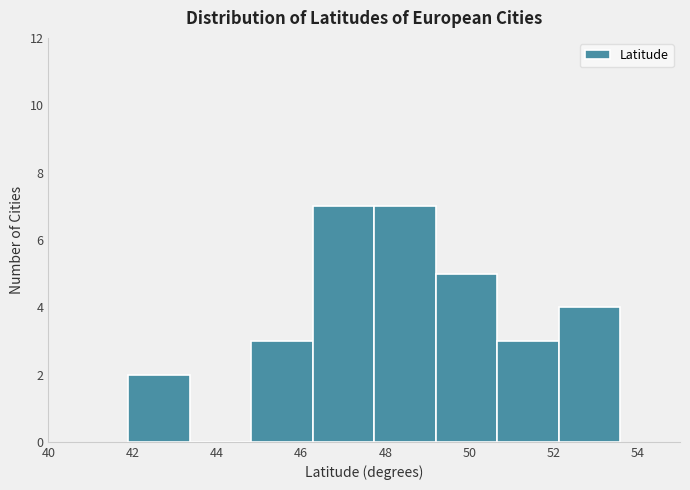

Reading left to right, transcribe this chart: for each bar, give the range it covers on the x-axis and its height. Neither the bar edges nor the heights are printed on the chart, so give them approximately, as read against the axes.

41.8 to 43.4: 2
43.4 to 44.8: 0
44.8 to 46.2: 3
46.2 to 47.8: 7
47.8 to 49.2: 7
49.2 to 50.6: 5
50.6 to 52.2: 3
52.2 to 53.6: 4